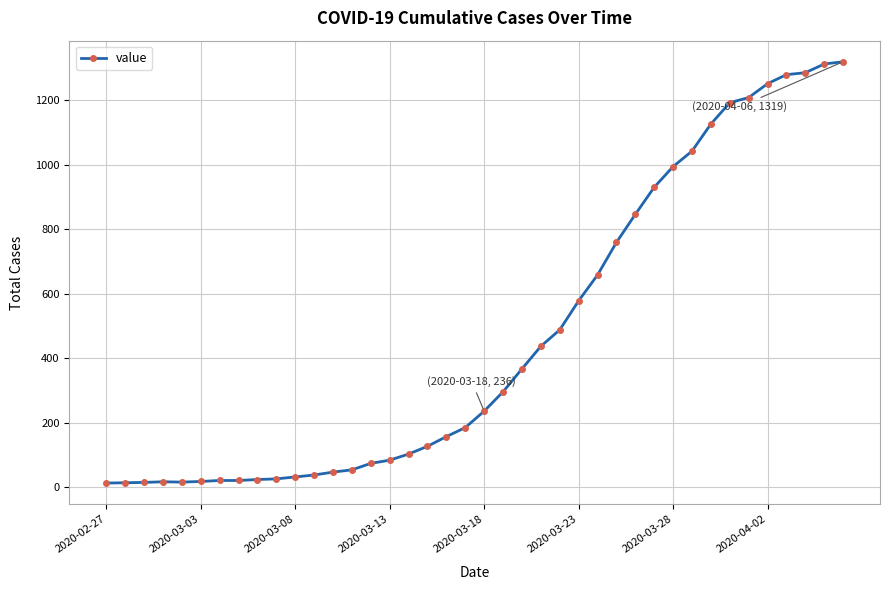

What is the greatest value displayed?

1319